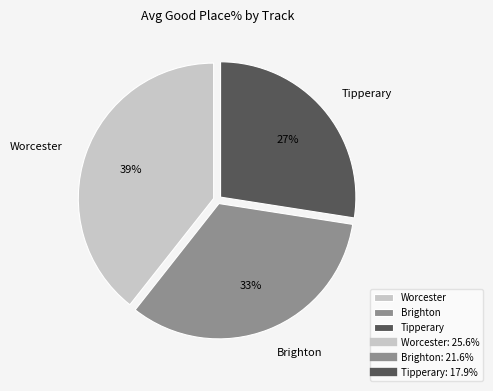

Is the sum of Tipperary and Brighton greater than half?

Yes